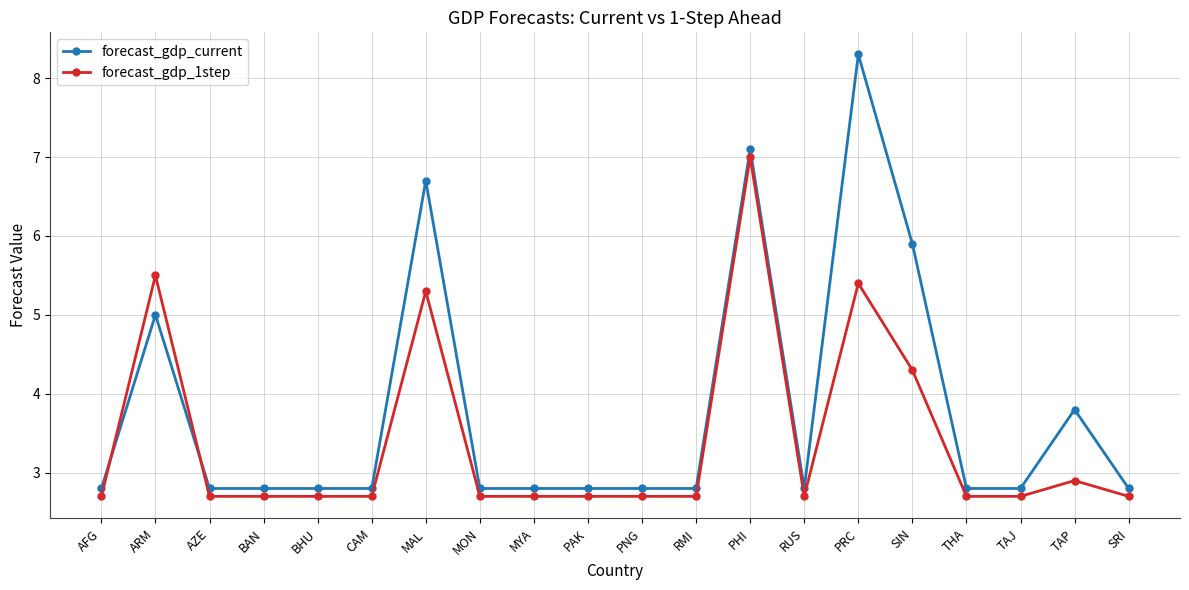

Is the value of forecast_gdp_current at BHU greater than the value of forecast_gdp_1step at BHU?

Yes